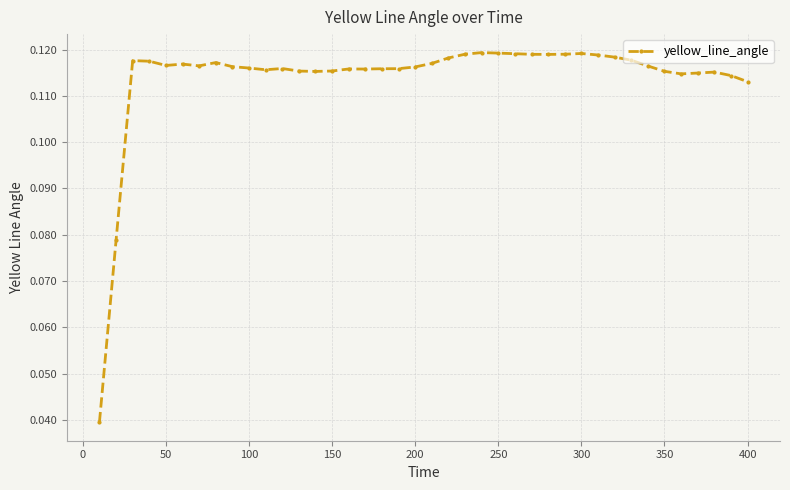

True or false: there are more than 1 points higher than both neighbors.

True